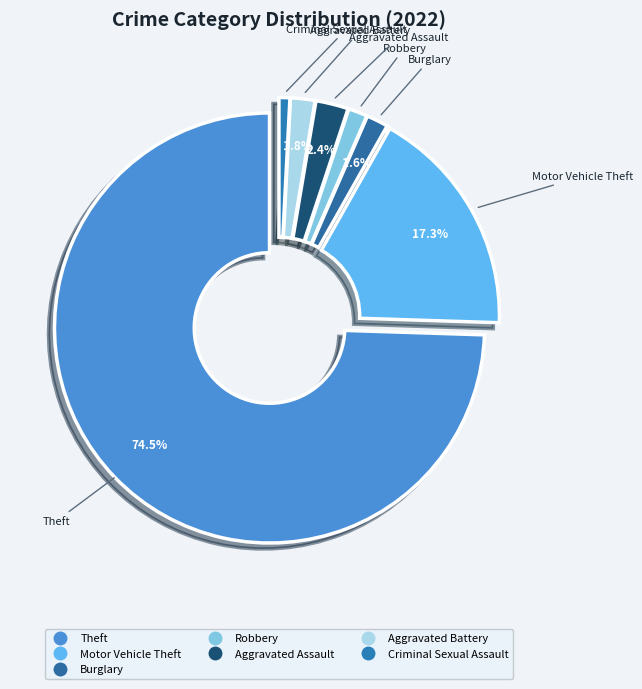

Count the number of slices in the pie.

7